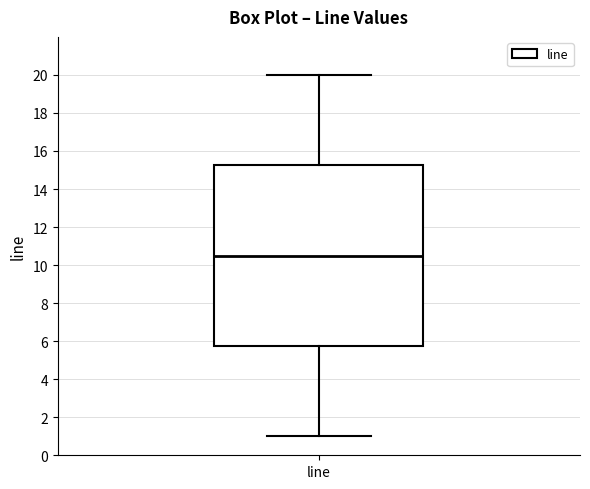

Where does the upper whisker of the box for line end on the y-axis? The values are not printed on the chart, so give them approximately, as read against the axis.

20.0